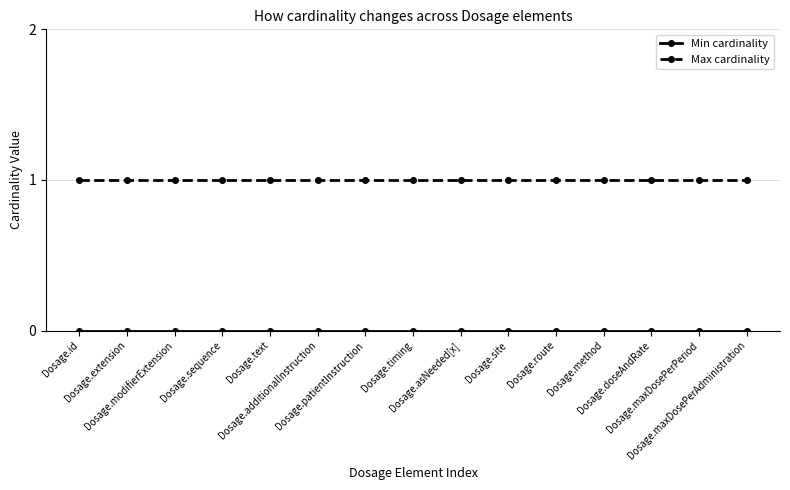

The Max cardinality series shows 0 at Dosage.maxDosePerPeriod. True or false?

False